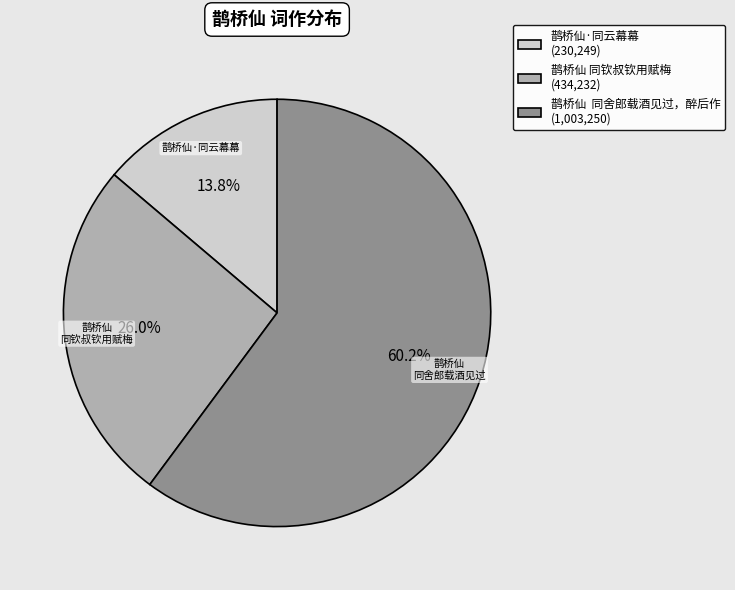

Is there a majority slice in this chart?

Yes